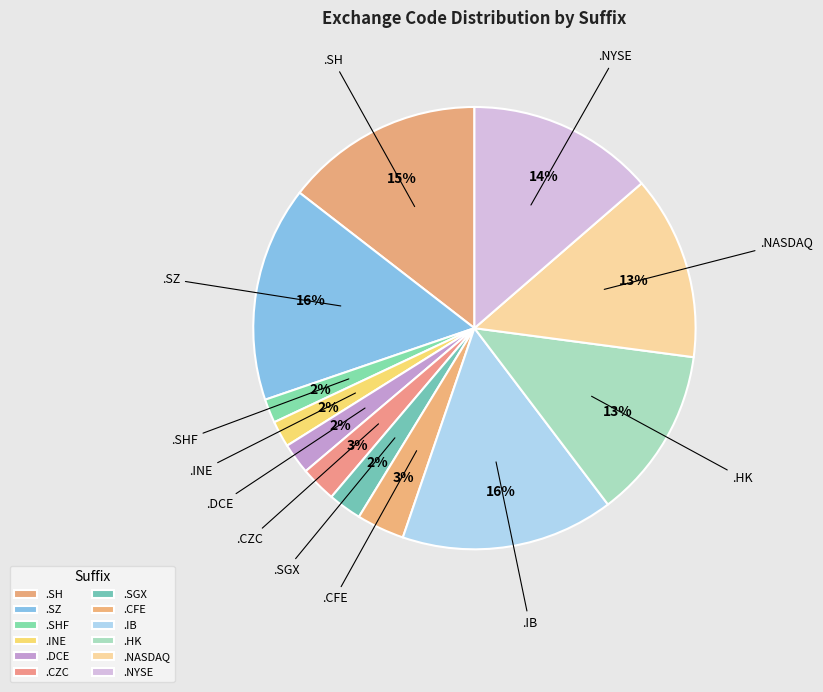

What percentage is the .HK slice, to the nearest percent?

13%